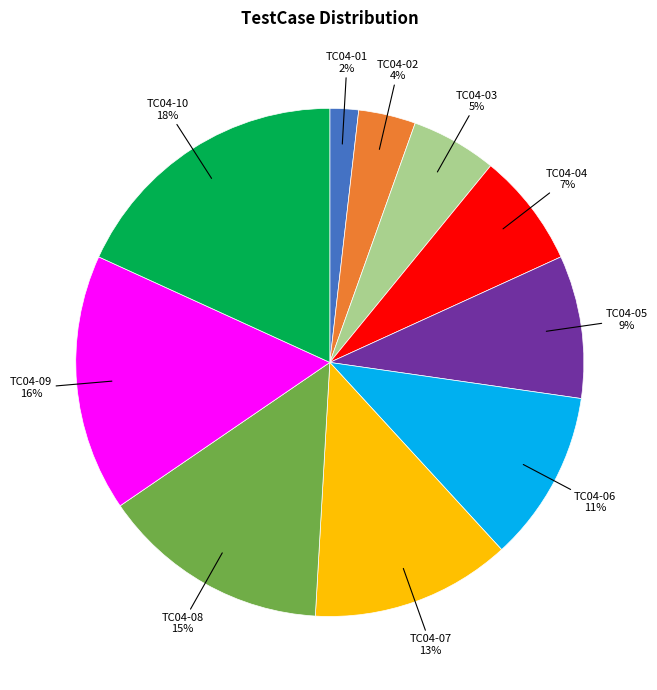

Is there a majority slice in this chart?

No